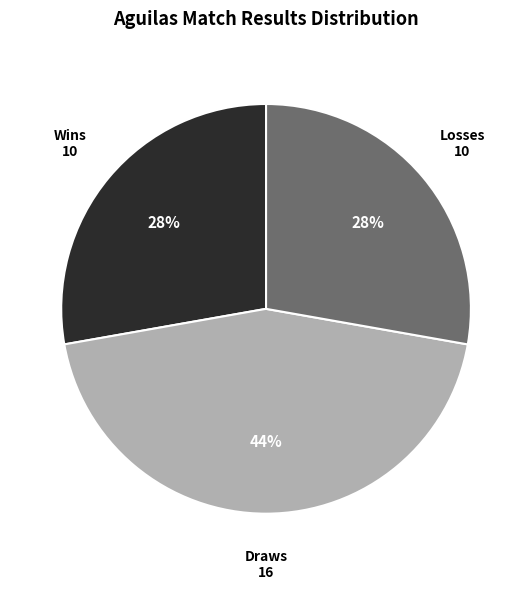

Count the number of slices in the pie.

3